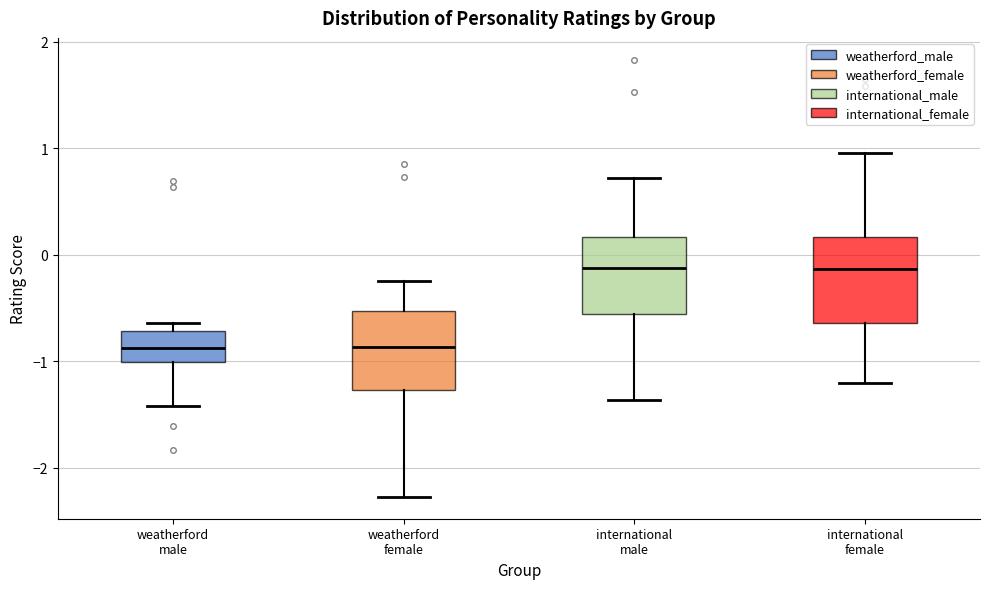

Where is the lower edge of the box for international male on the y-axis? The values are not printed on the chart, so give them approximately, as read against the axis.

-0.6